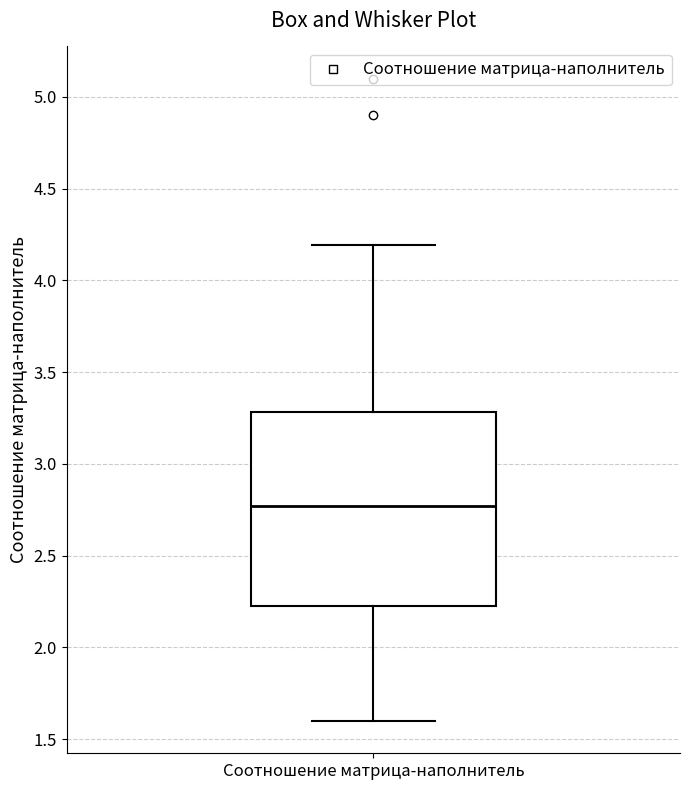

Transcribe this box plot: give where the median line is, the range the box spans, and where the two whiskers end, as read against the y-axis. The values are not printed on the chart, so give them approximately, as read against the axis.

median 2.75, box 2.20 to 3.30, whiskers 1.60 to 4.20